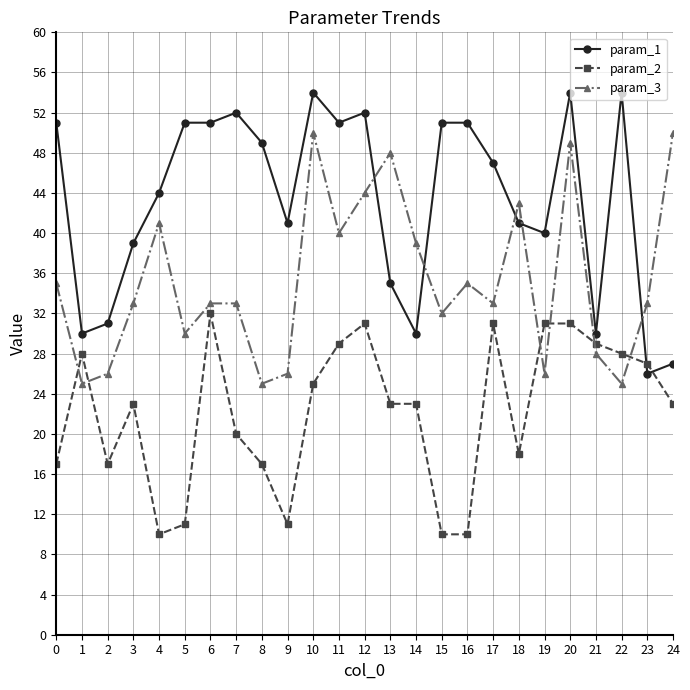

Where is the first local maximum for param_2?

1